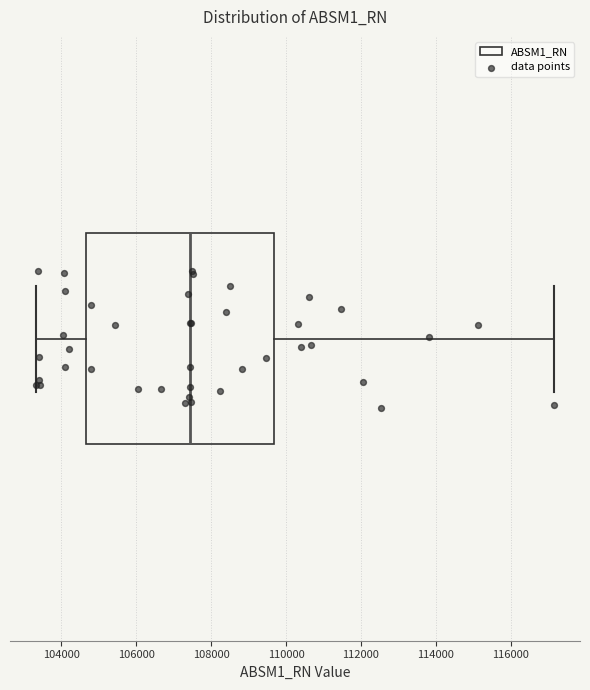

Transcribe this box plot: give where the median line is, the range the box spans, and where the two whiskers end, as read against the x-axis. The values are not printed on the chart, so give them approximately, as read against the axis.

median 107400, box 104600 to 109600, whiskers 103400 to 117200